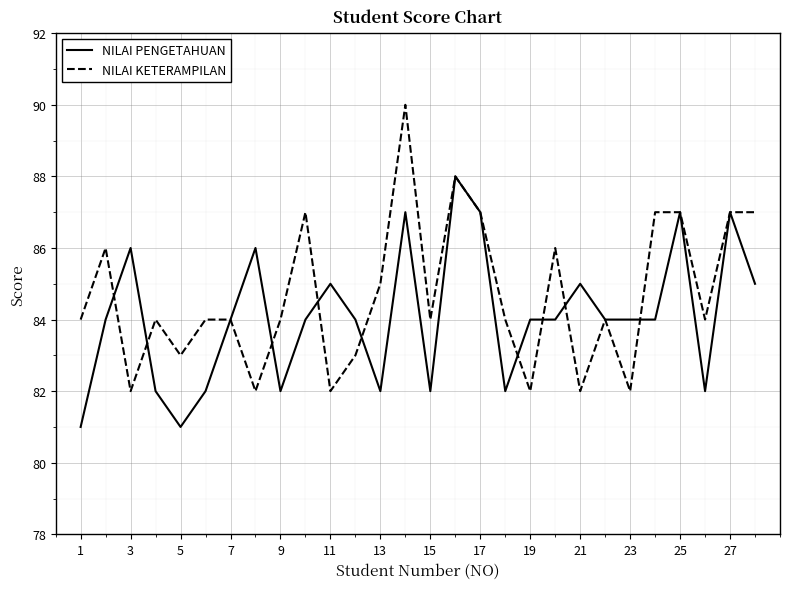

What are all the series names shown in the legend?

NILAI PENGETAHUAN, NILAI KETERAMPILAN